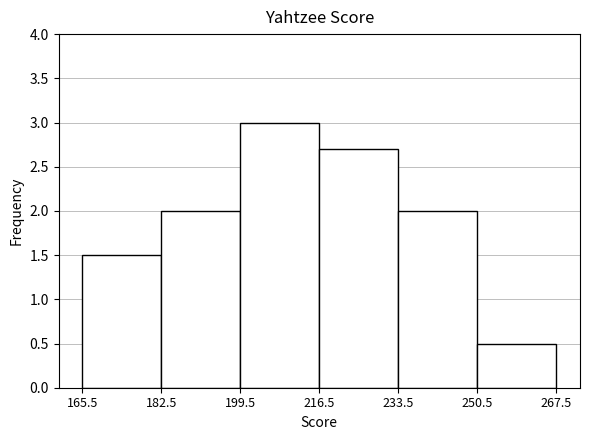

What is the height of the bar covering 199.5 to 216.5 on the x-axis? The values are not printed on the chart, so give them approximately, as read against the axis.

3.0